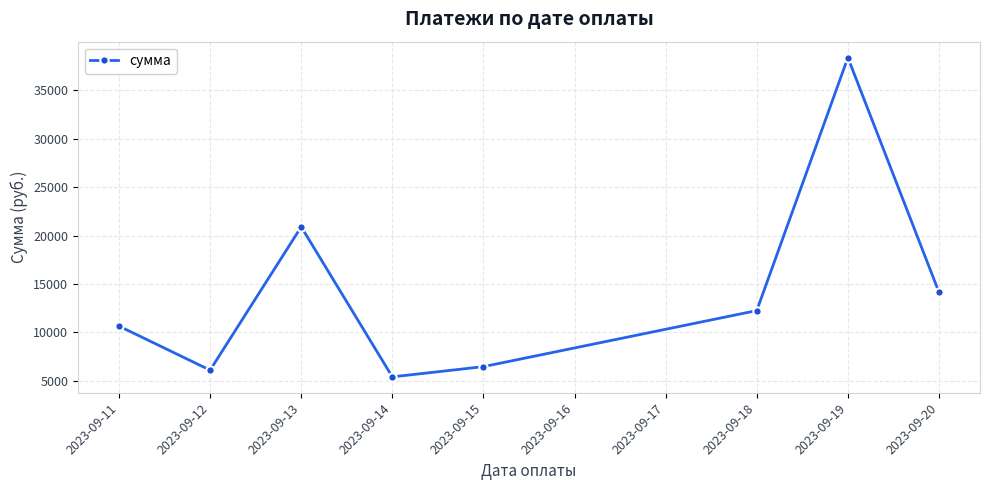

What is the sum of all values?

114297.5